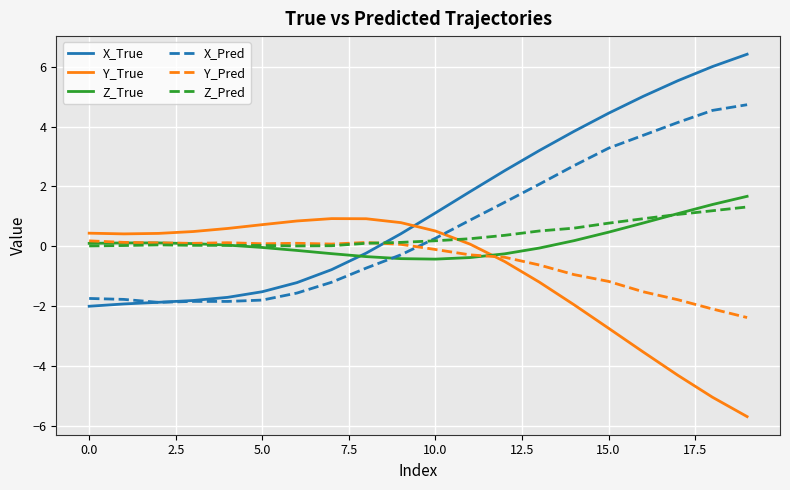

What is the greatest value displayed?

6.4